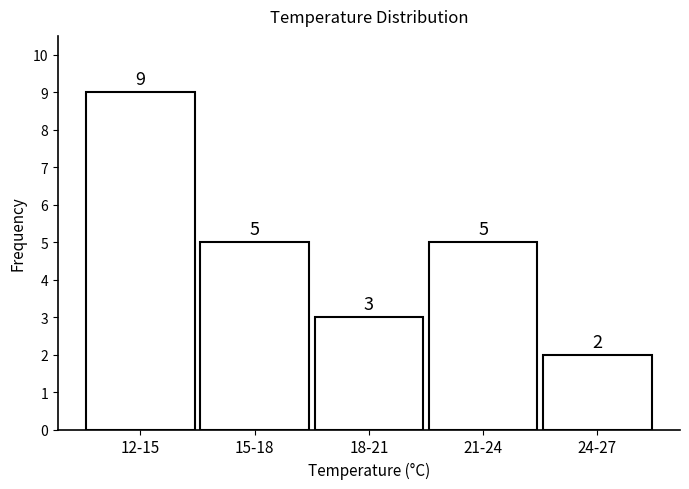

Reading left to right, transcribe all the data shown in this chart.

9	5	3	5	2